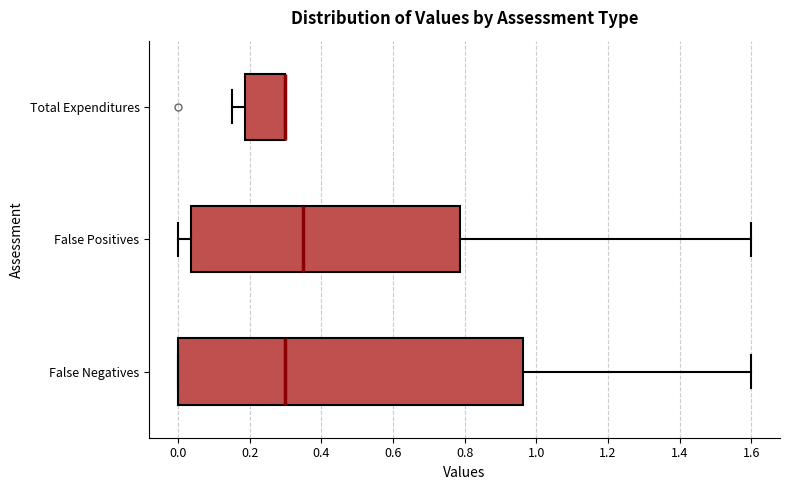

Where is the right edge of the box for Total Expenditures on the x-axis? The values are not printed on the chart, so give them approximately, as read against the axis.

0.30